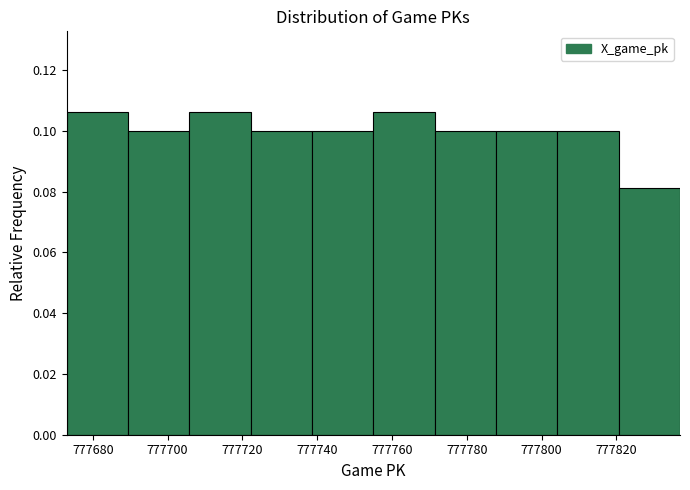

Reading left to right, transcribe this chart: for each bar, give the range it covers on the x-axis and its height. Neither the bar edges nor the heights are printed on the chart, so give them approximately, as read against the axes.

777673.0 to 777689.4: 0.106
777689.4 to 777705.8: 0.100
777705.8 to 777722.2: 0.106
777722.2 to 777738.6: 0.100
777738.6 to 777755.0: 0.100
777755.0 to 777771.4: 0.106
777771.4 to 777787.8: 0.100
777787.8 to 777804.2: 0.100
777804.2 to 777820.6: 0.100
777820.6 to 777837.0: 0.082